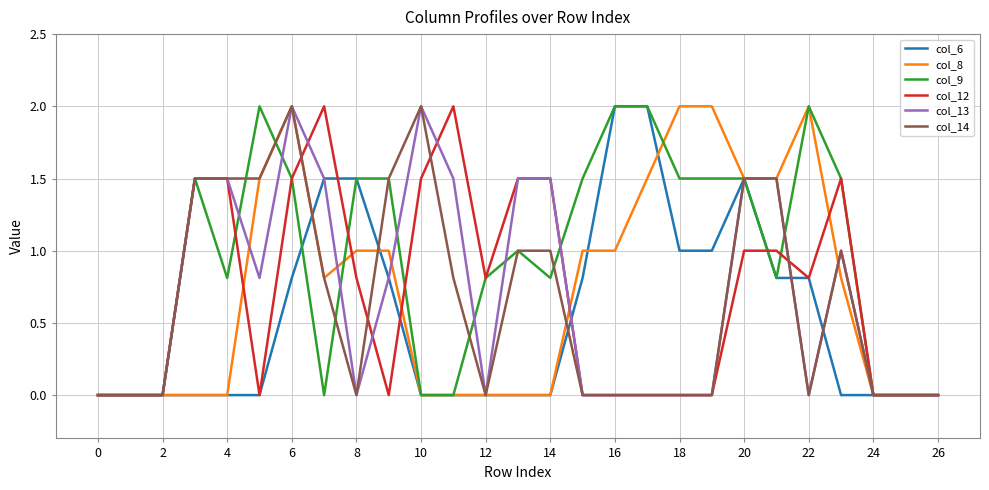

Which series has the largest total across all categories?

col_9